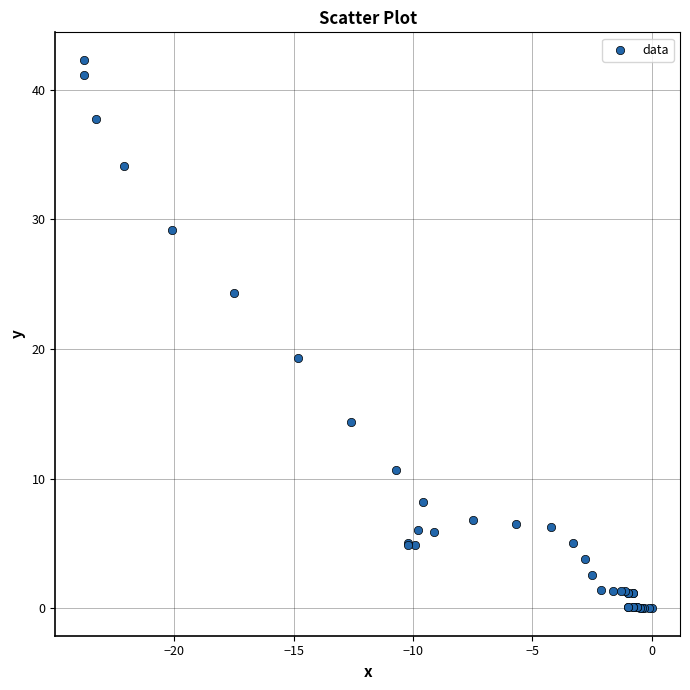

What Y value in the scatter plot is closest to 21?

19.3